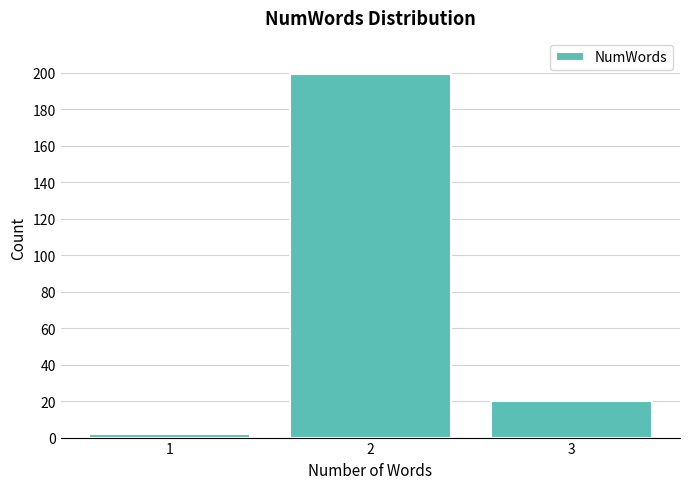

Reading right to left, extract all data points from this chart.

3=20	2=199	1=2